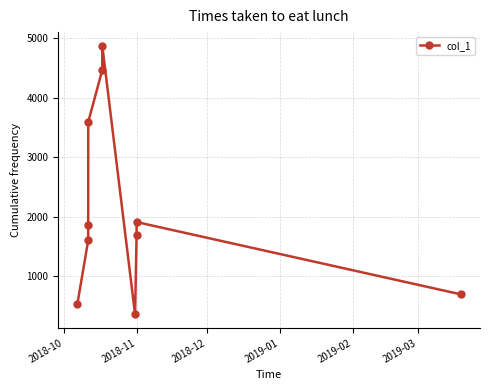

What is the difference between the maximum and minimum values?

4515.7